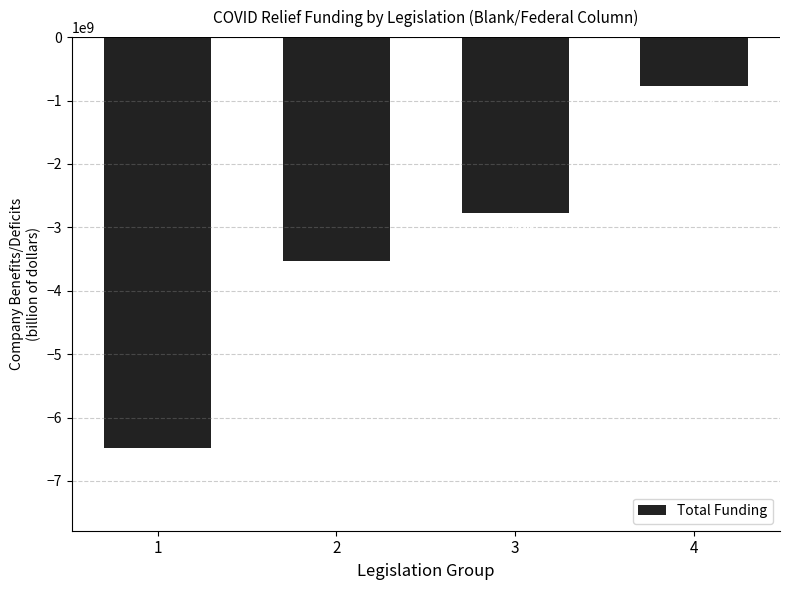

What is the smallest value displayed?

-6487588621.2